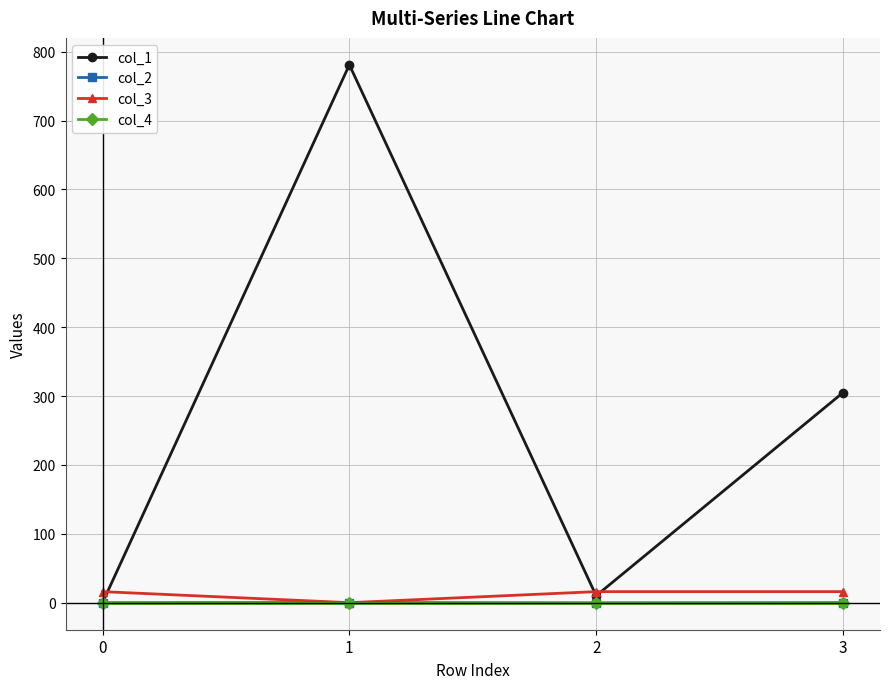

True or false: col_1 has more than 2 interior local peaks.

False